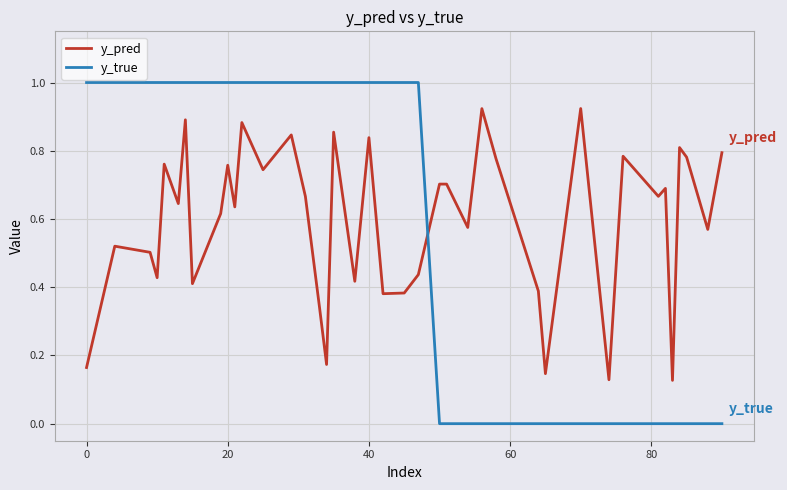

How many interior local peaks does the y_pred series have?

14